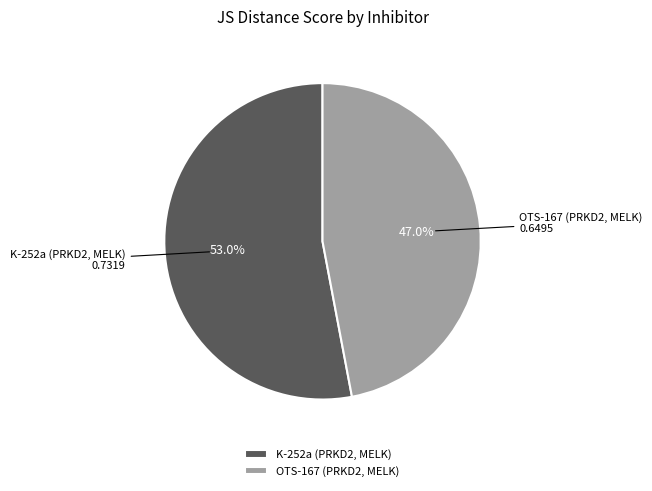

What percentage do OTS-167 (PRKD2, MELK) and K-252a (PRKD2, MELK) together represent?

100.0%